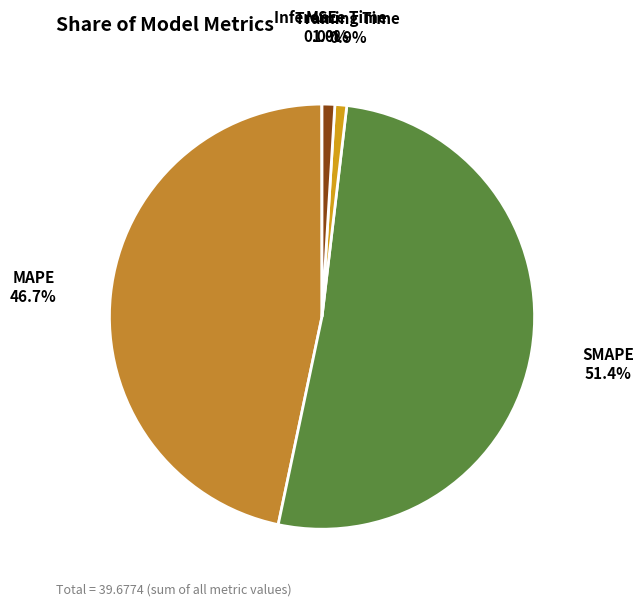

Is it true that Inference Time is 1% of the pie?

True